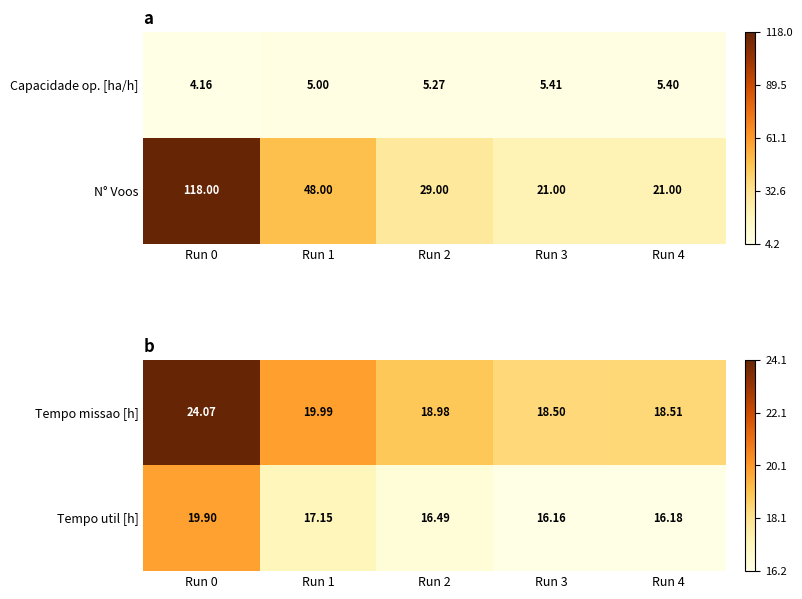

What is the difference between the maximum and minimum values in the Tempo missao [h] series?

5.6